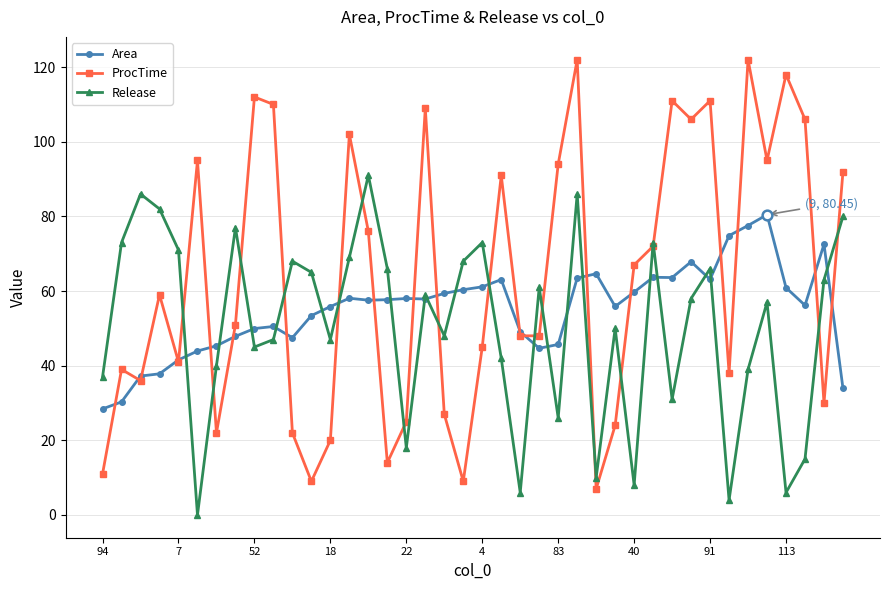

What is the value of the Area point at the 38th from the left?

56.2